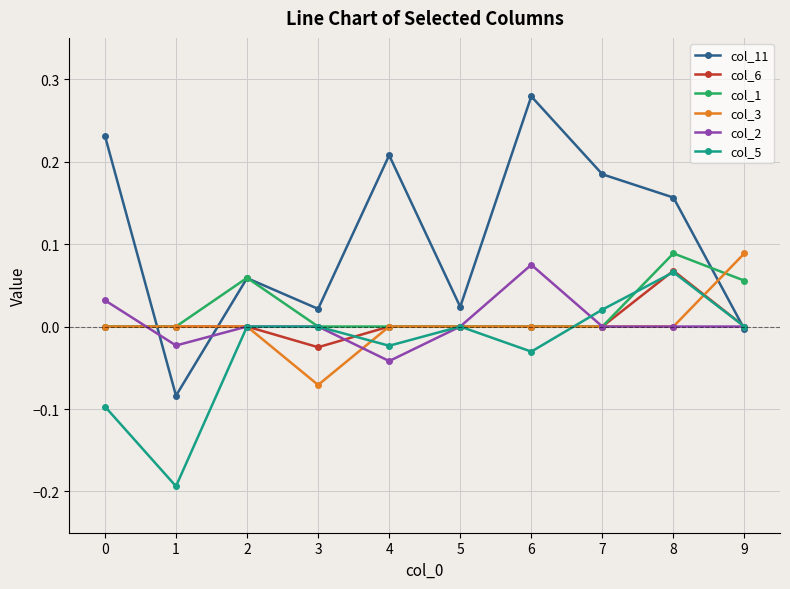

Which series changed the most between 1 and 6?

col_11